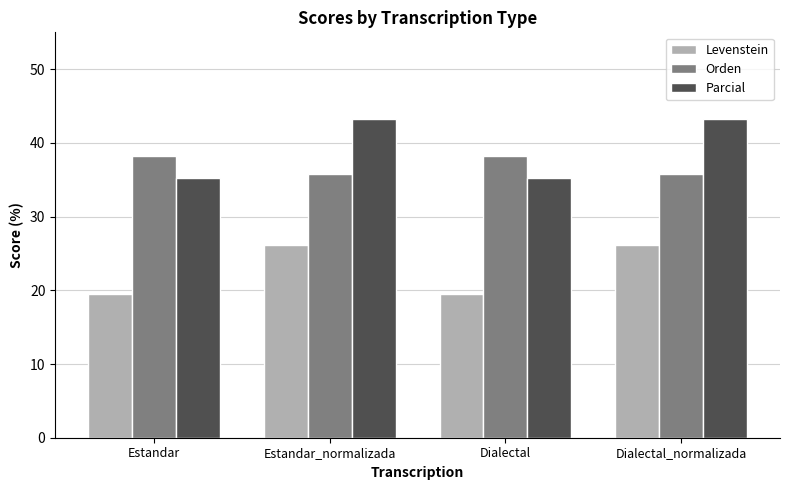

What is the difference between the highest and lowest values at Estandar?

18.7